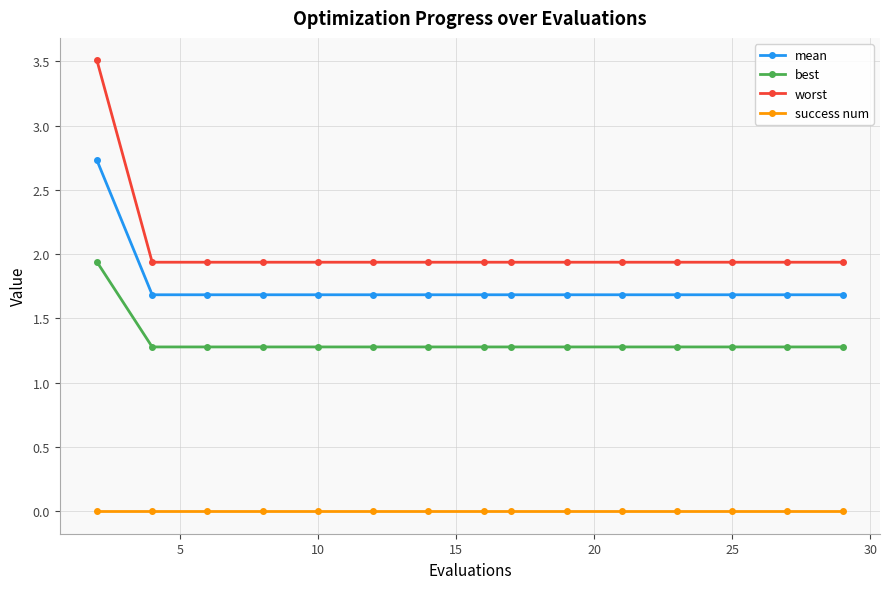

Which series has the widest spread of values?

worst